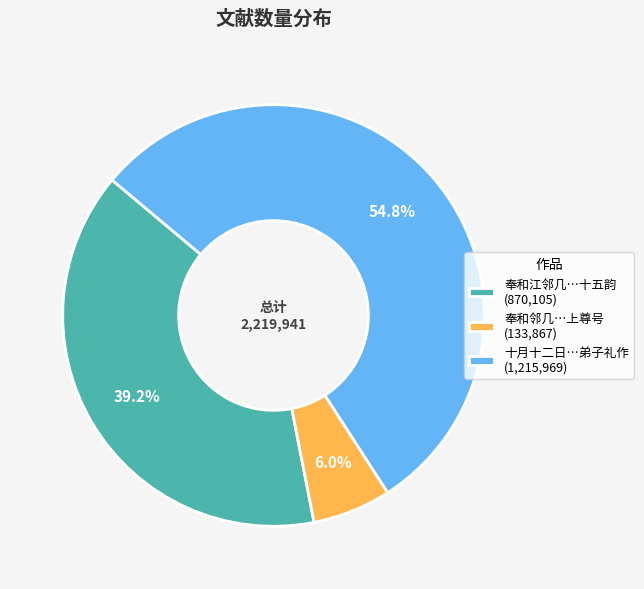

What is the majority slice?

十月十二日…弟子礼作 (1,215,969)